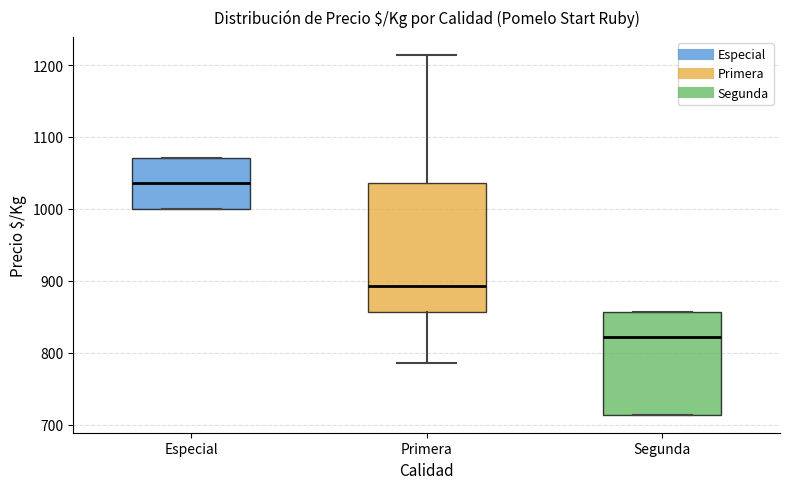

Reading left to right, read every box against the y-axis: the position of its median line, the range the box covers, and the ends of its whiskers. The values are not printed on the chart, so give them approximately, as read against the axis.

Especial: median 1040, box 1000 to 1070, whiskers 1000 to 1070
Primera: median 890, box 860 to 1040, whiskers 790 to 1210
Segunda: median 820, box 710 to 860, whiskers 710 to 860